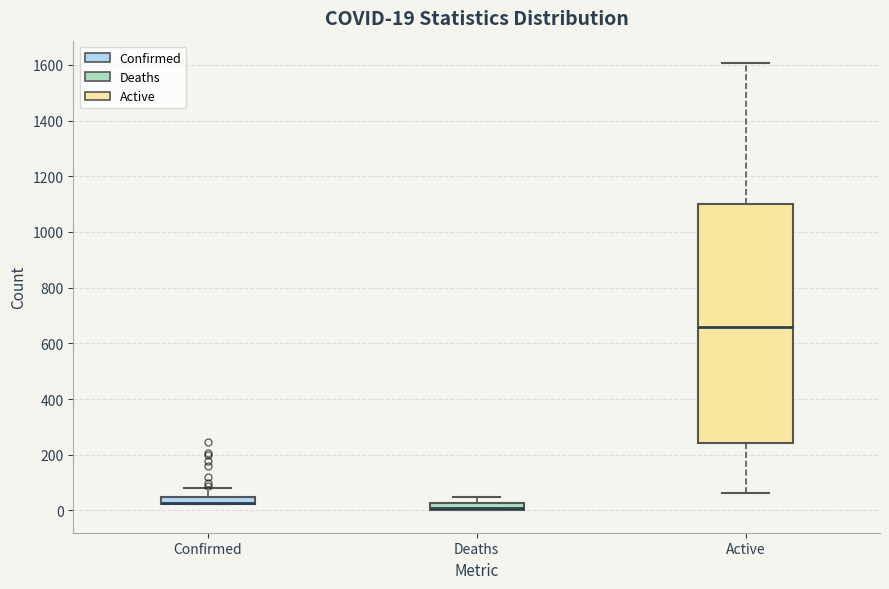

Comparing the boxes themselves (not the whiskers), which one is the tallest?

Active